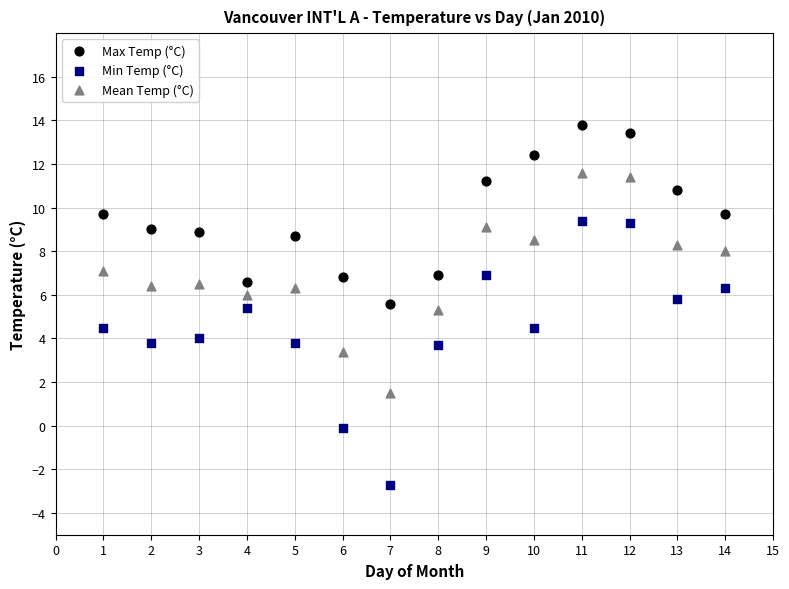

What are all the series names shown in the legend?

Max Temp (°C), Min Temp (°C), Mean Temp (°C)